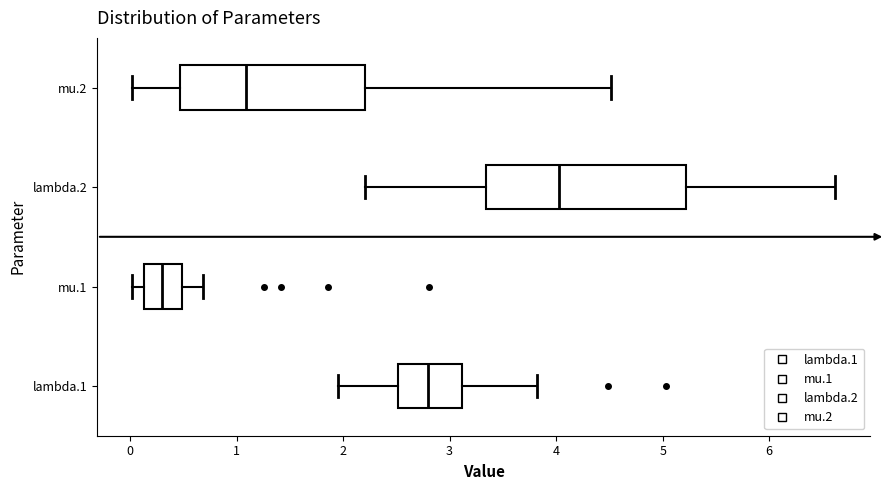

Which box's median line is the furthest to the right?

lambda.2